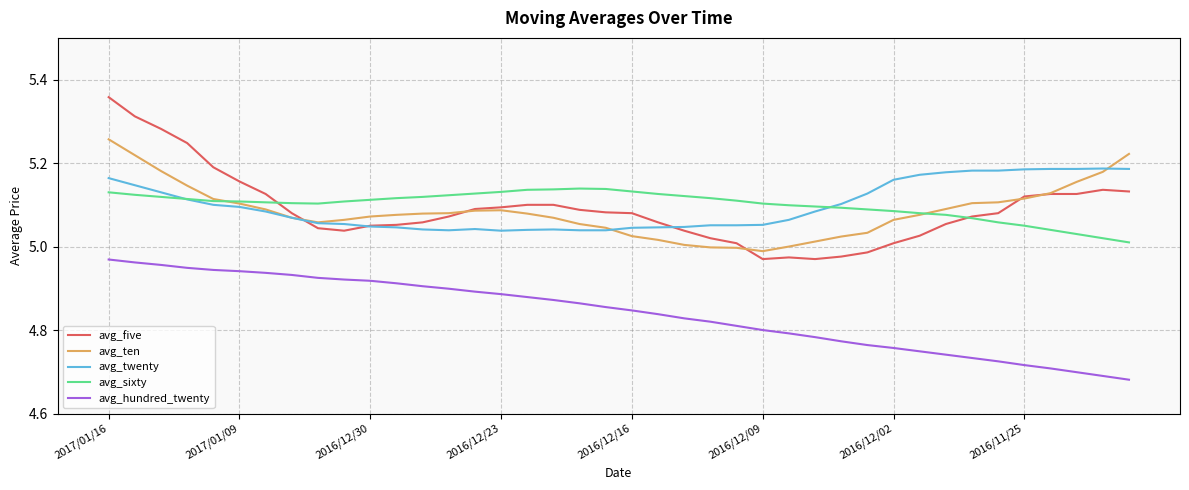

True or false: avg_hundred_twenty and avg_five cross at least once.

False